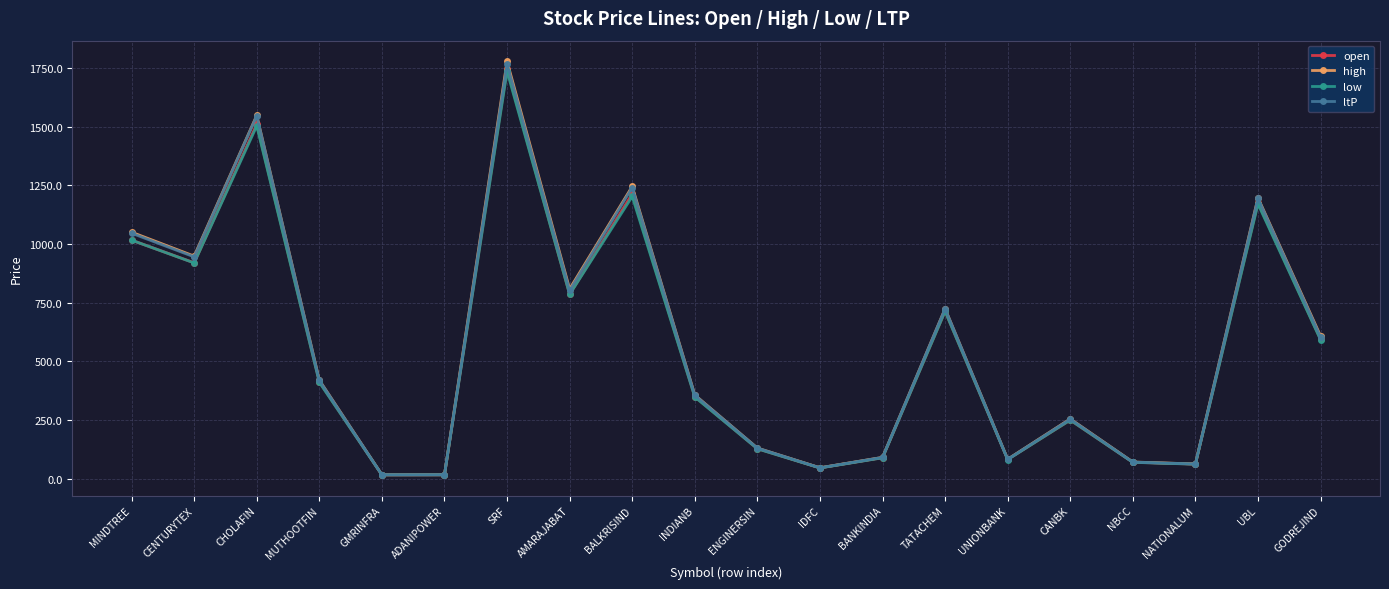

What is the spread (max minus min) of values at AMARAJABAT?

23.0